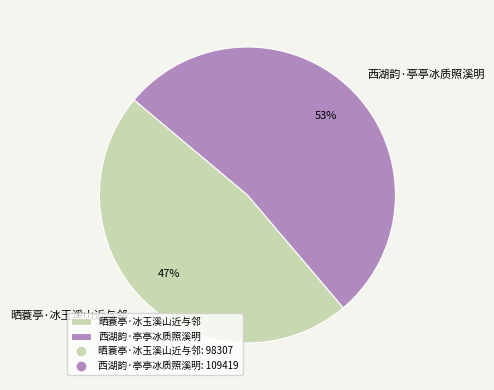

Count the number of slices in the pie.

2